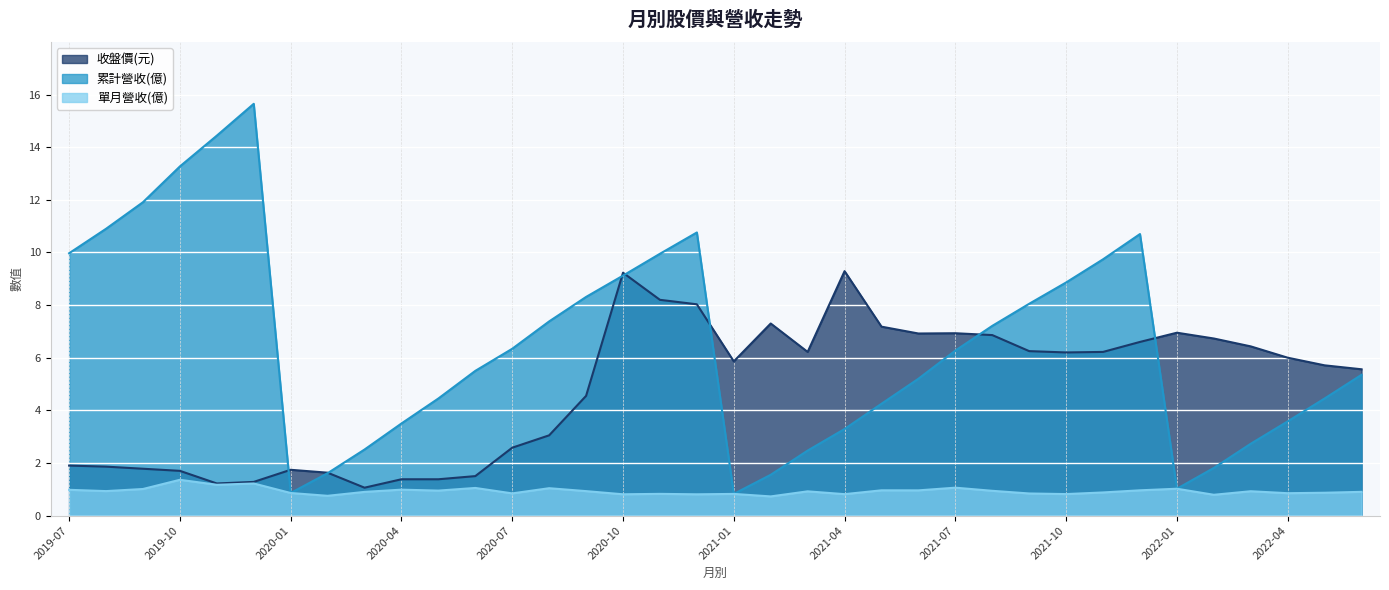

How many data points in 收盤價(元) are less than 6?

18